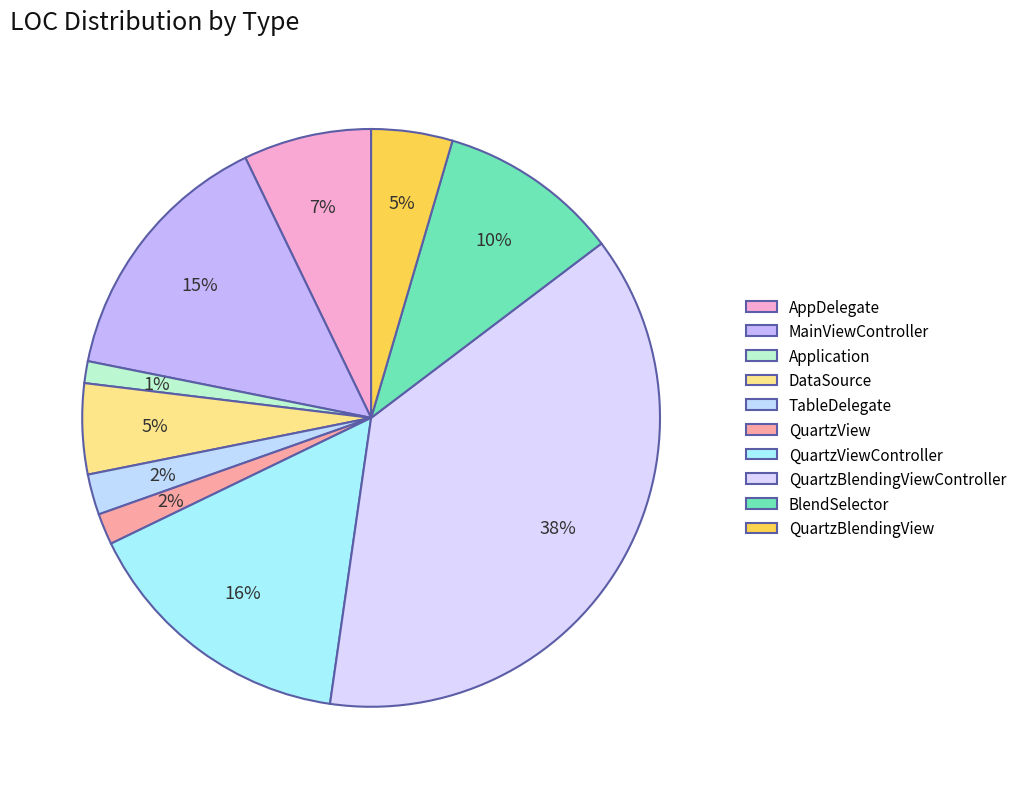

To the nearest percent, what portion does DataSource represent?

5%